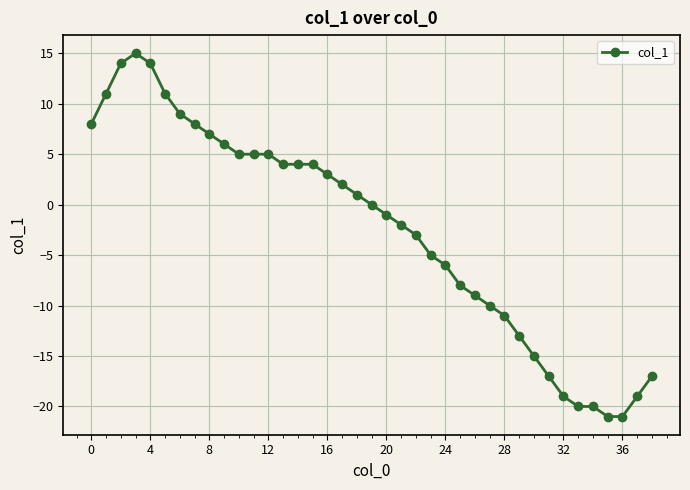

How many categories are shown in the chart?

39